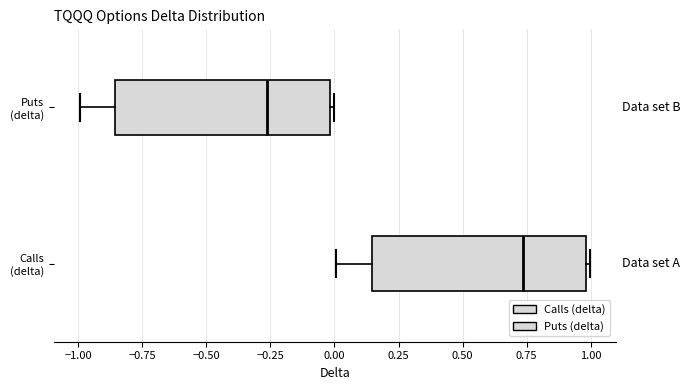

Reading bottom to top, transcribe this box plot: for each box, give where its median line is, the range the box spans, and where its two whiskers end, as read against the x-axis. The values are not printed on the chart, so give them approximately, as read against the axis.

Calls (delta): median 0.75, box 0.15 to 1.00, whiskers 0.00 to 1.00 (just right of the box's right edge)
Puts (delta): median -0.25, box -0.85 to 0.00, whiskers -1.00 to 0.00 (just right of the box's right edge)